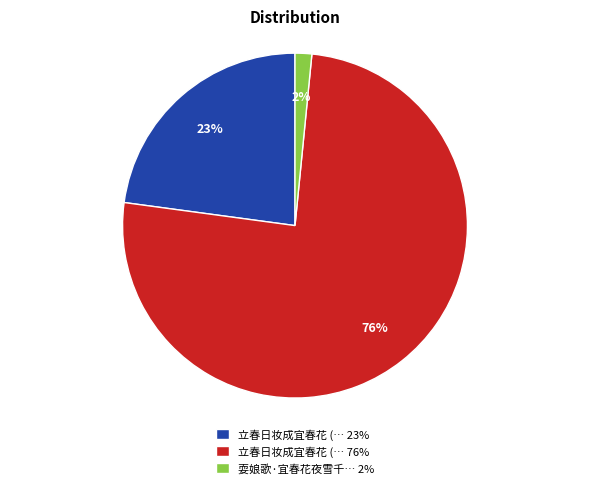

How many slices are in this pie chart?

3